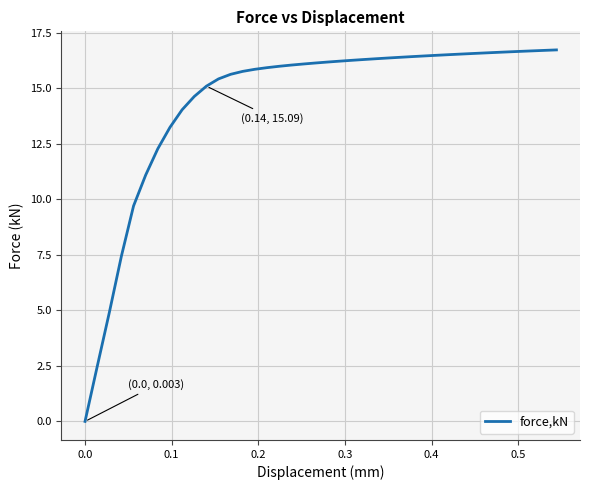

How many lines are shown in the chart?

1